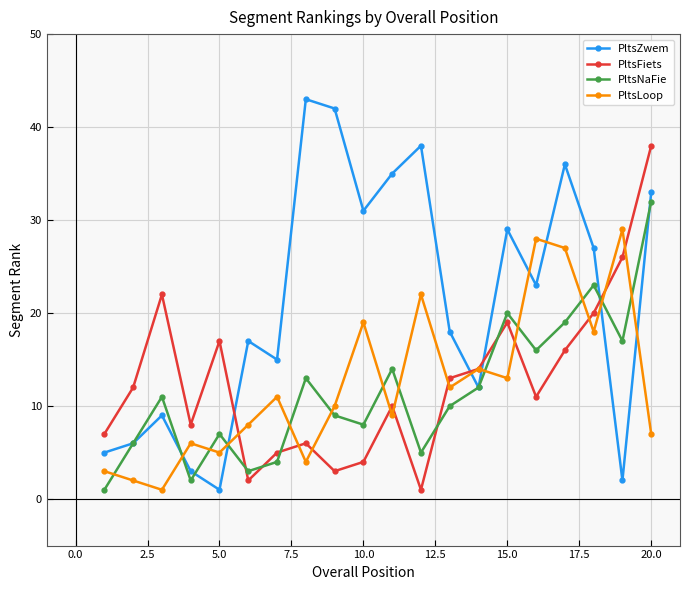

How many lines are shown in the chart?

4